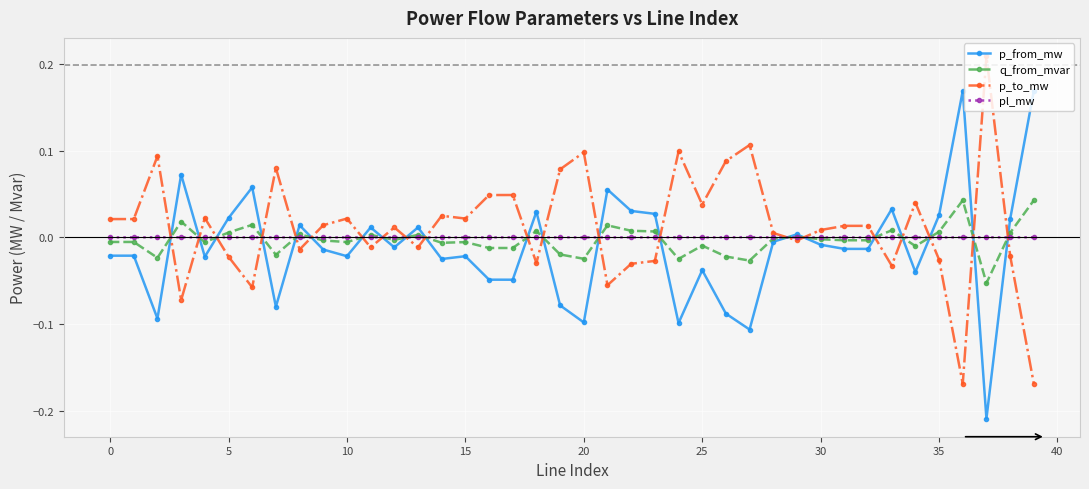

What are all the series names shown in the legend?

p_from_mw, q_from_mvar, p_to_mw, pl_mw